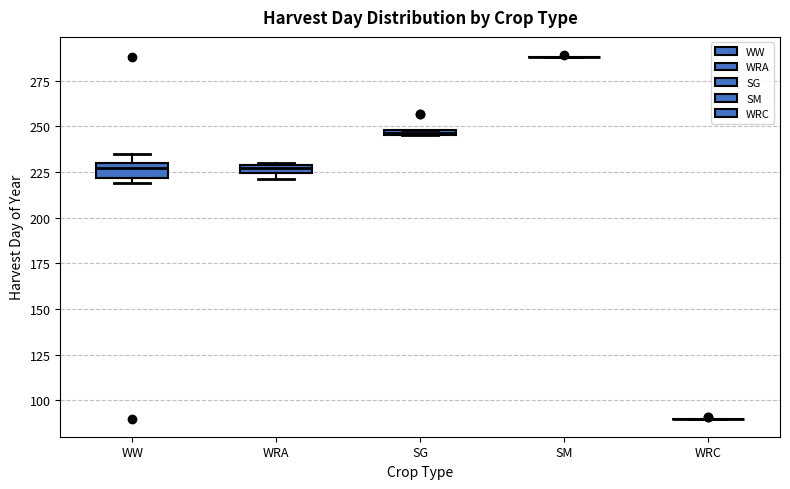

Where is the upper edge of the box for SG on the y-axis? The values are not printed on the chart, so give them approximately, as read against the axis.

250